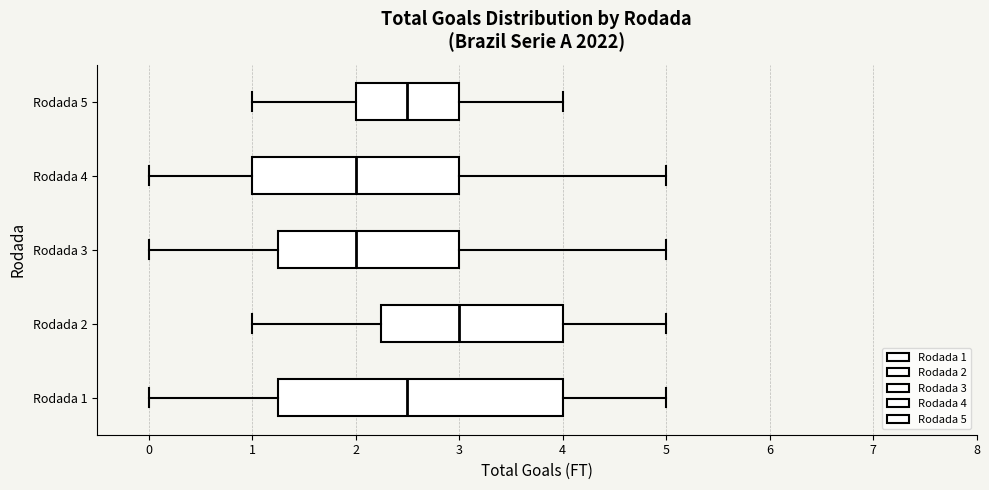

Which box is the widest, from its left edge to its right edge?

Rodada 1